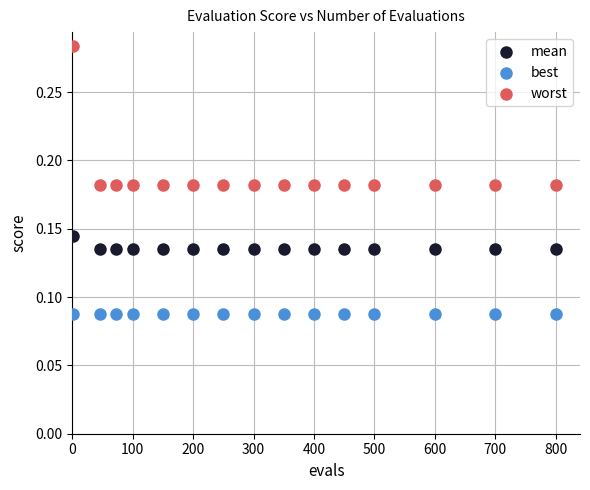

Which series reaches the minimum Y coordinate?

best